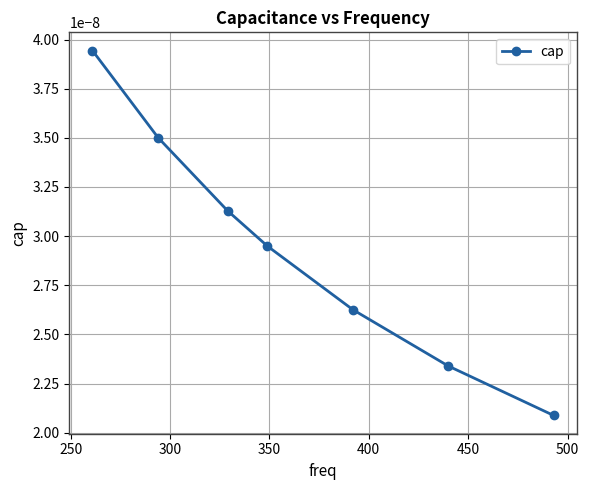

Does the chart display data point markers on the line(s)?

Yes